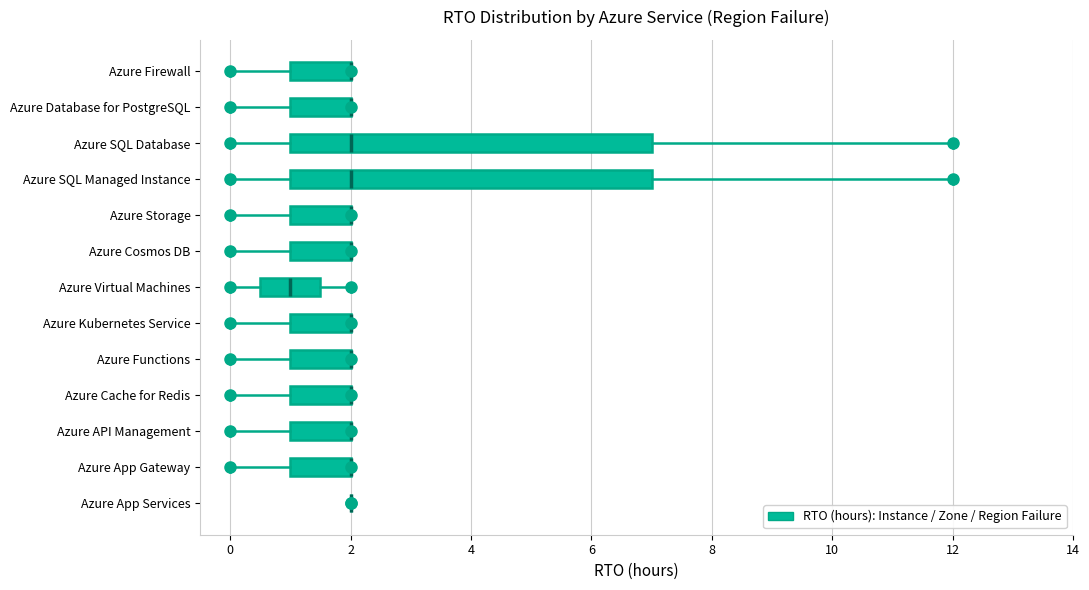

Reading bottom to top, read every box against the x-axis: the position of its median line, the range the box covers, and the ends of its whiskers. The values are not printed on the chart, so give them approximately, as read against the axis.

Azure App Services: box collapsed to a line at 2.0, whiskers 2.0 to 2.0
Azure App Gateway: median 2.0 (drawn on the box's right edge), box 1.0 to 2.0, whiskers 0.0 to 2.0
Azure API Management: median 2.0 (drawn on the box's right edge), box 1.0 to 2.0, whiskers 0.0 to 2.0
Azure Cache for Redis: median 2.0 (drawn on the box's right edge), box 1.0 to 2.0, whiskers 0.0 to 2.0
Azure Functions: median 2.0 (drawn on the box's right edge), box 1.0 to 2.0, whiskers 0.0 to 2.0
Azure Kubernetes Service: median 2.0 (drawn on the box's right edge), box 1.0 to 2.0, whiskers 0.0 to 2.0
Azure Virtual Machines: median 1.0, box 0.6 to 1.6, whiskers 0.0 to 2.0
Azure Cosmos DB: median 2.0 (drawn on the box's right edge), box 1.0 to 2.0, whiskers 0.0 to 2.0
Azure Storage: median 2.0 (drawn on the box's right edge), box 1.0 to 2.0, whiskers 0.0 to 2.0
Azure SQL Managed Instance: median 2.0, box 1.0 to 7.0, whiskers 0.0 to 12.0
Azure SQL Database: median 2.0, box 1.0 to 7.0, whiskers 0.0 to 12.0
Azure Database for PostgreSQL: median 2.0 (drawn on the box's right edge), box 1.0 to 2.0, whiskers 0.0 to 2.0
Azure Firewall: median 2.0 (drawn on the box's right edge), box 1.0 to 2.0, whiskers 0.0 to 2.0